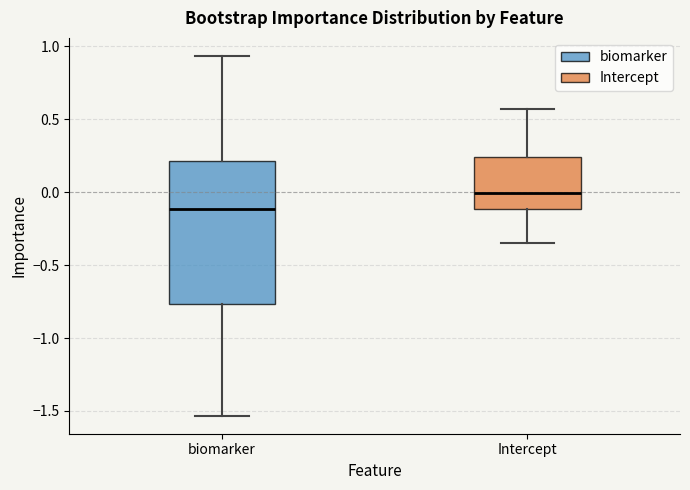

Where does the lower whisker of the box for biomarker end on the y-axis? The values are not printed on the chart, so give them approximately, as read against the axis.

-1.55